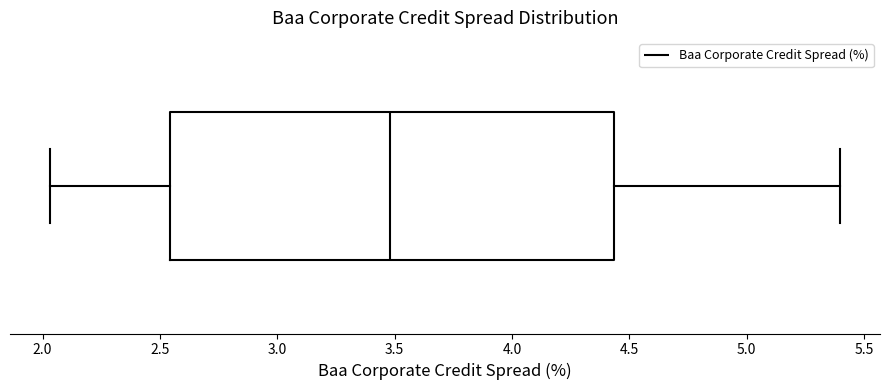

Read this box plot against the x-axis: the position of the median line, the range covered by the box, and the ends of both whiskers. The values are not printed on the chart, so give them approximately, as read against the axis.

median 3.50, box 2.55 to 4.45, whiskers 2.05 to 5.40